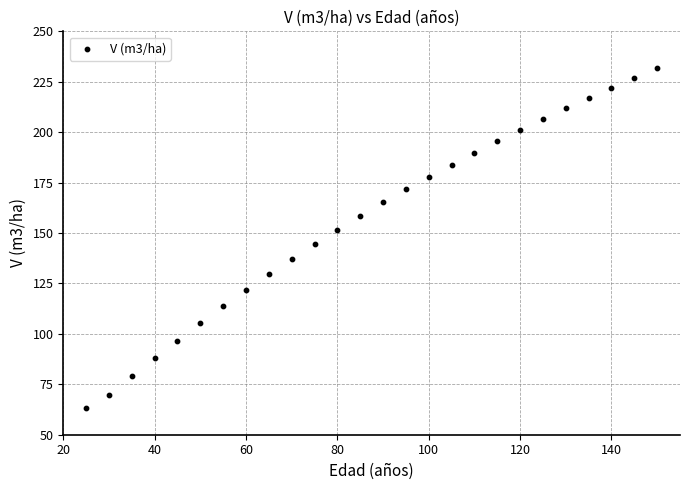

What Y value in the scatter plot is closest to 147?

144.6